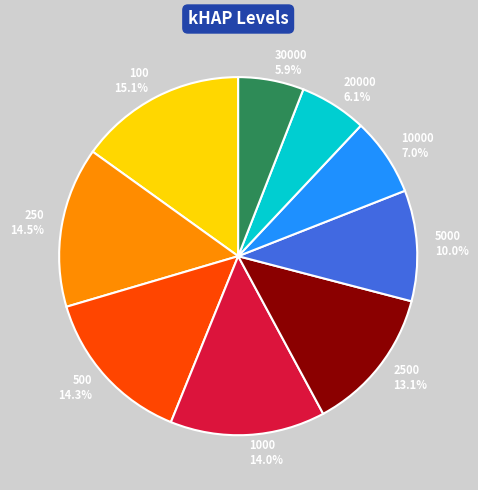

What is the total percentage of 20000 and 100?

21.2%